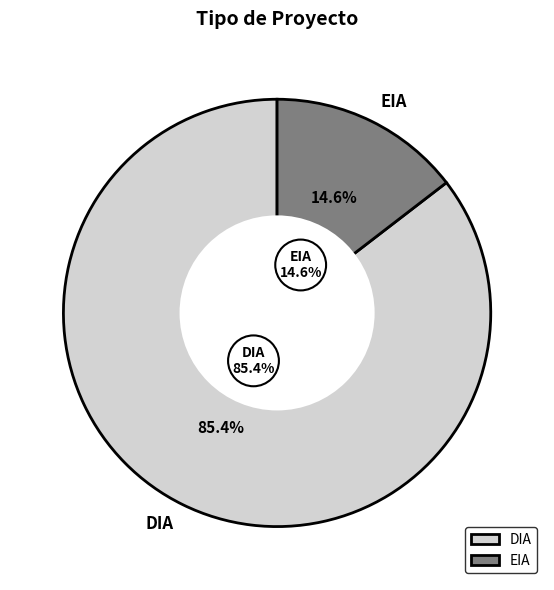

Which category has the smallest portion of the pie?

EIA